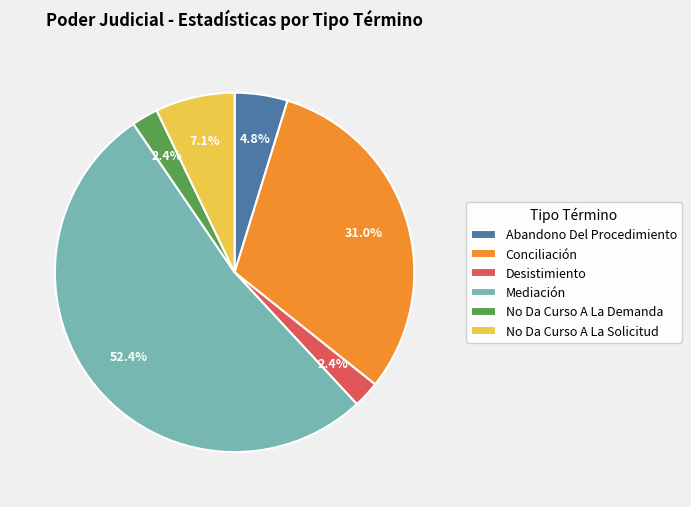

Is it true that Desistimiento is 2% of the pie?

True